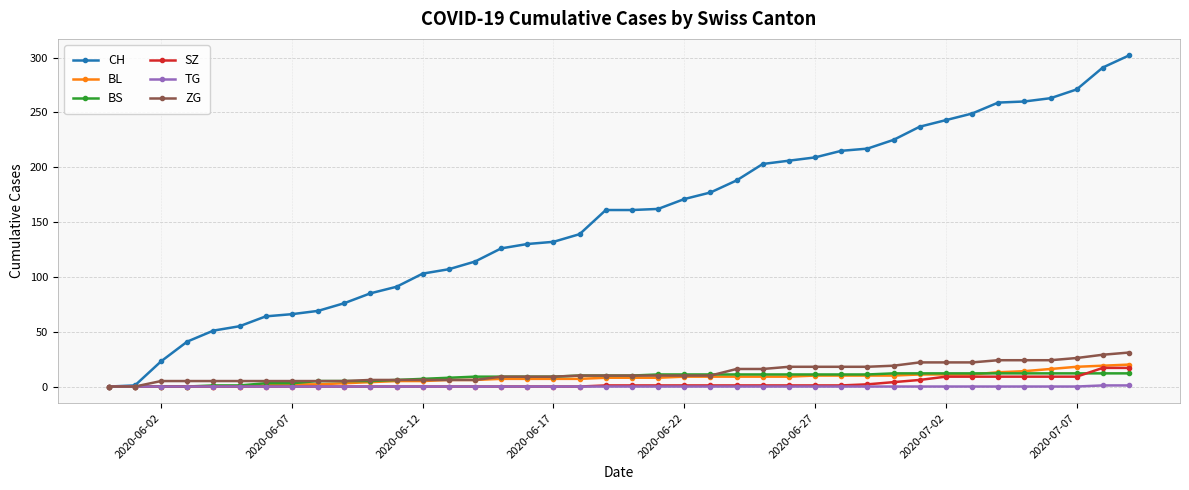

What is the average value of the BS series?

8